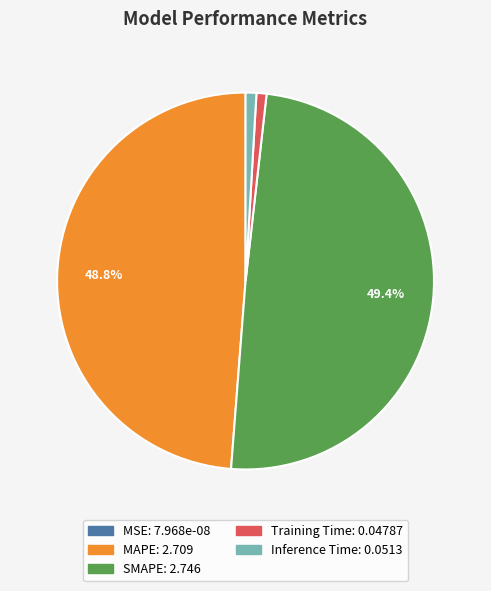

Which category has the biggest portion of the pie?

SMAPE